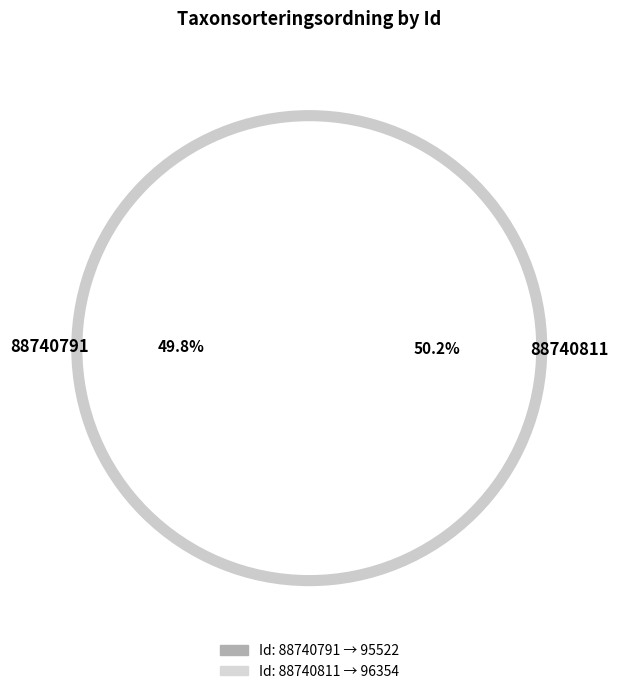

What percentage do 88740791 and 88740811 together represent?

100.0%